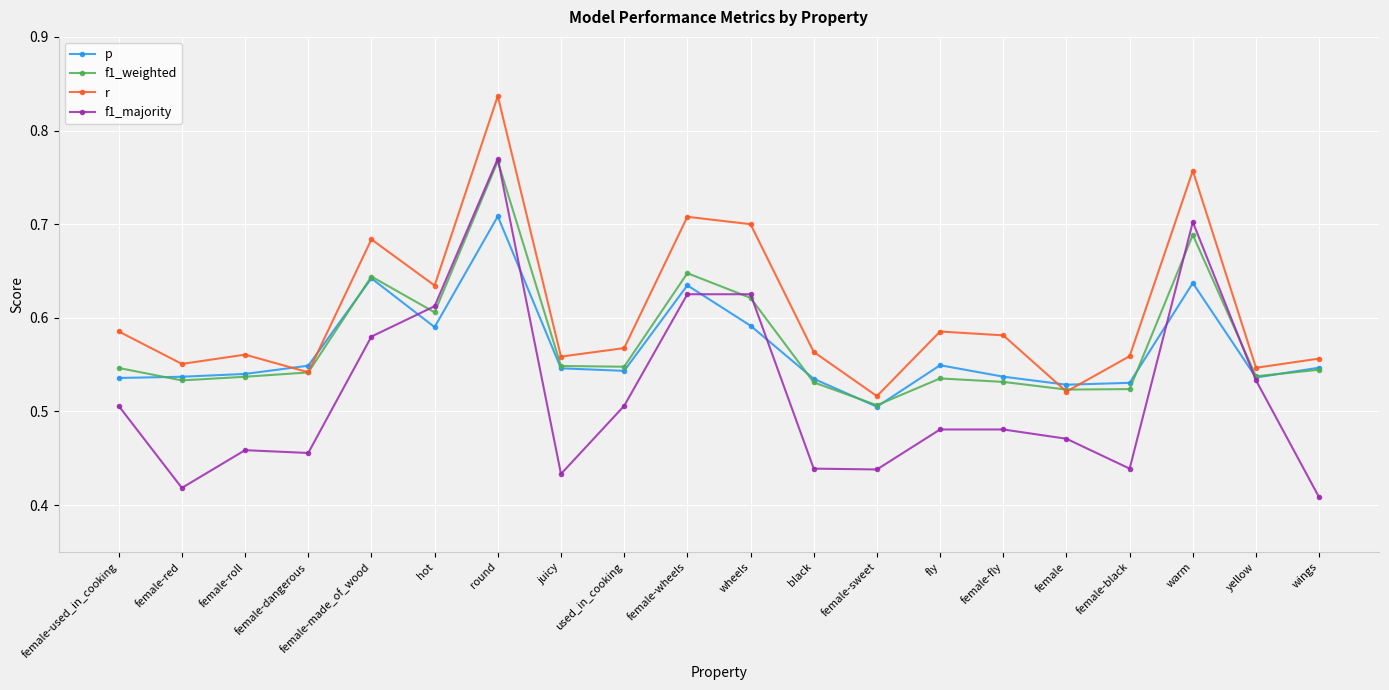

At how many categories does at least one series exceed 0?

20